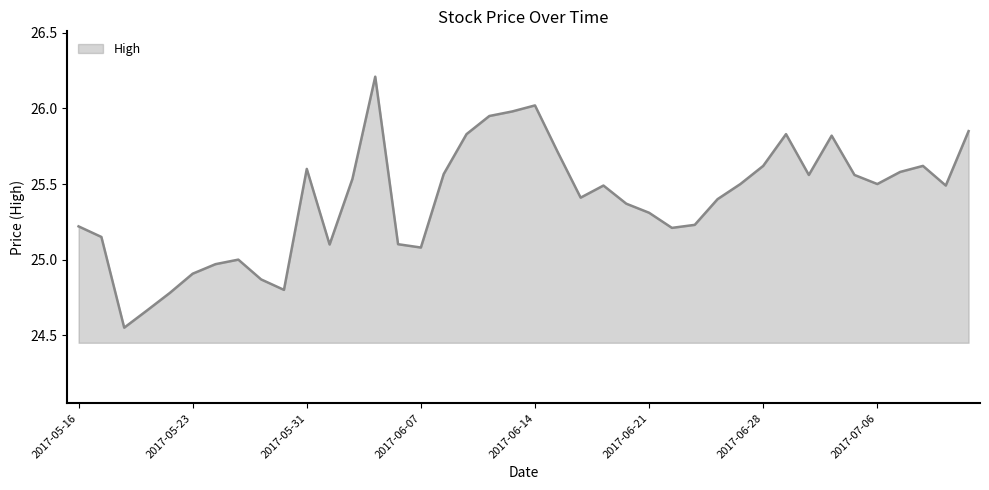

What is the greatest value displayed?

26.2